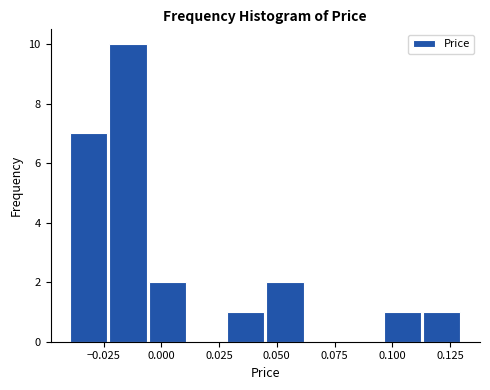

Read against the x-axis, roughly where is the centre of the tallest bar?

-0.015